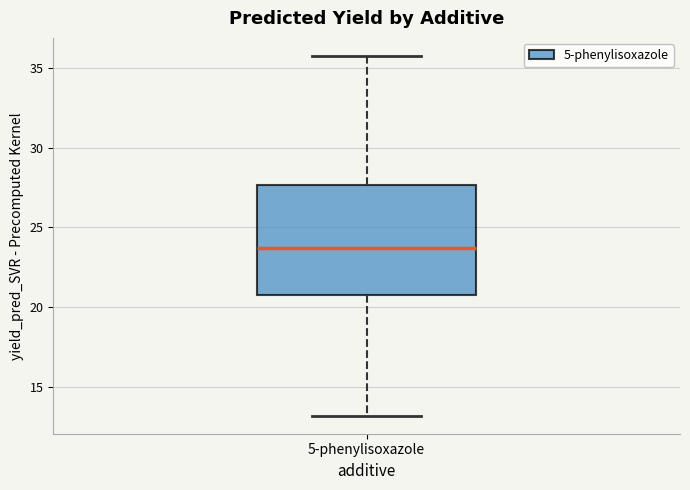

Where does the upper whisker of the box for 5-phenylisoxazole end on the y-axis? The values are not printed on the chart, so give them approximately, as read against the axis.

36.0